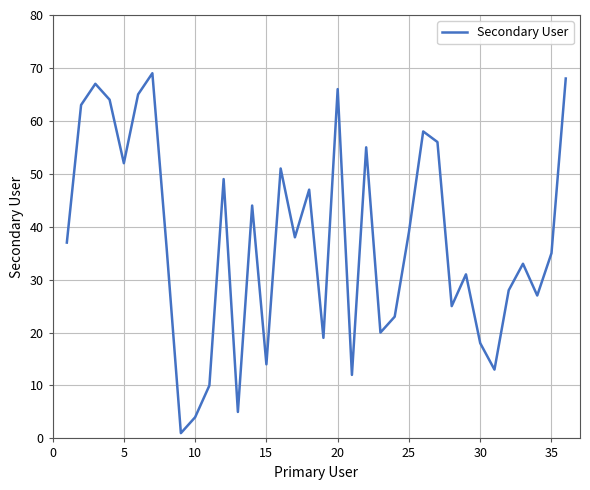

What is the difference between the maximum and minimum values?

68